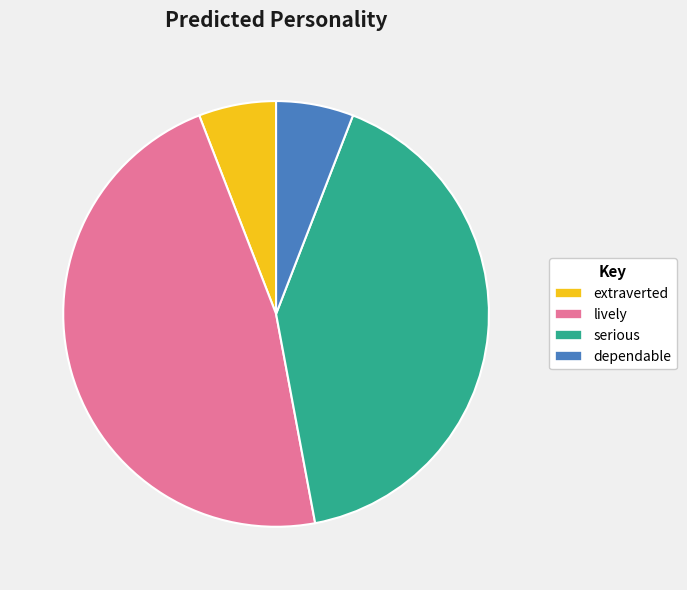

What is the change in value from serious to dependable?

-6